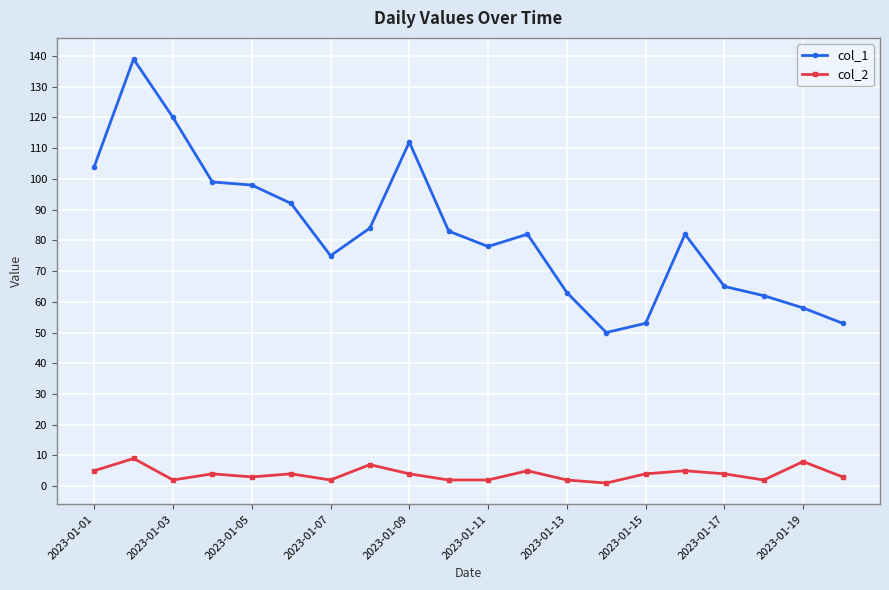

Reading left to right, list all the values displayed in this chart.

col_1: 104	139	120	99	98	92	75	84	112	83	78	82	63	50	53	82	65	62	58	53
col_2: 5	9	2	4	3	4	2	7	4	2	2	5	2	1	4	5	4	2	8	3